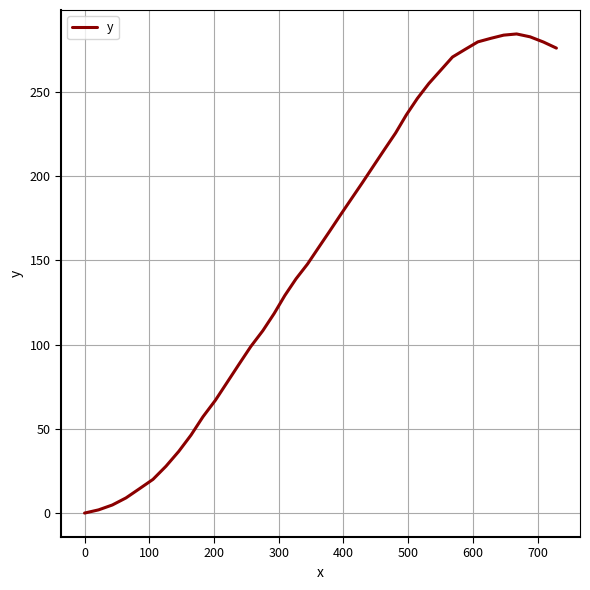

What is the sum of all values?

6240.1